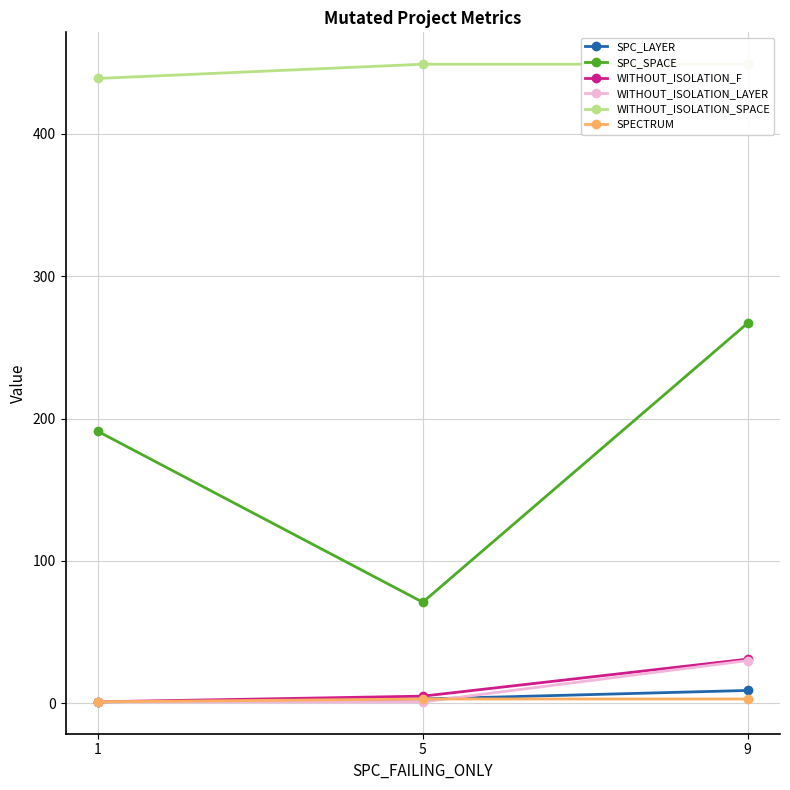

Is this an area chart (filled region under the line)?

No